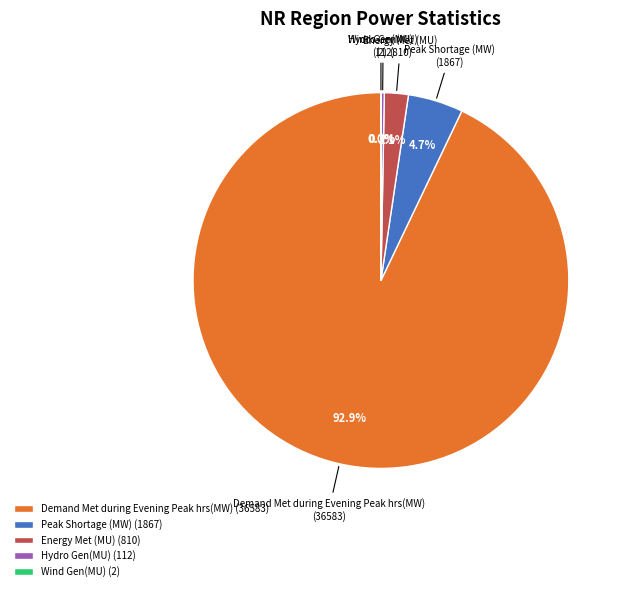

Which category accounts for the majority?

Demand Met during Evening Peak hrs(MW)